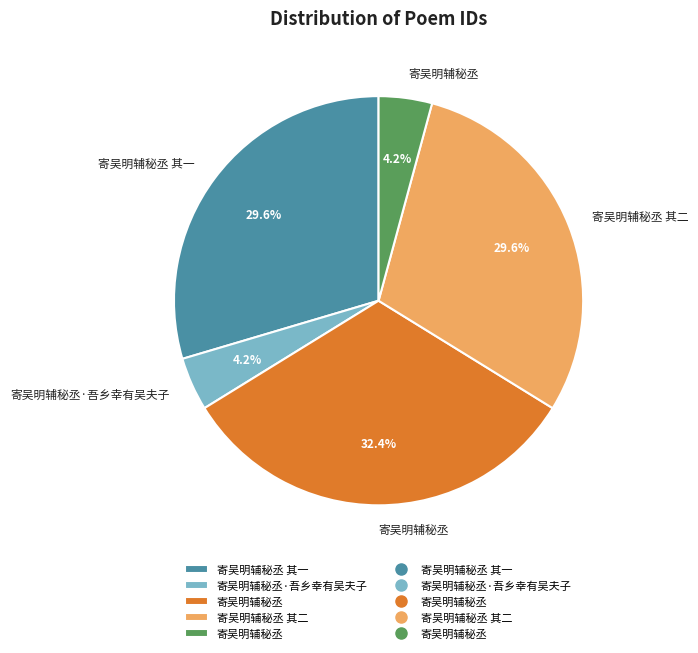

How many segments does this pie chart have?

5